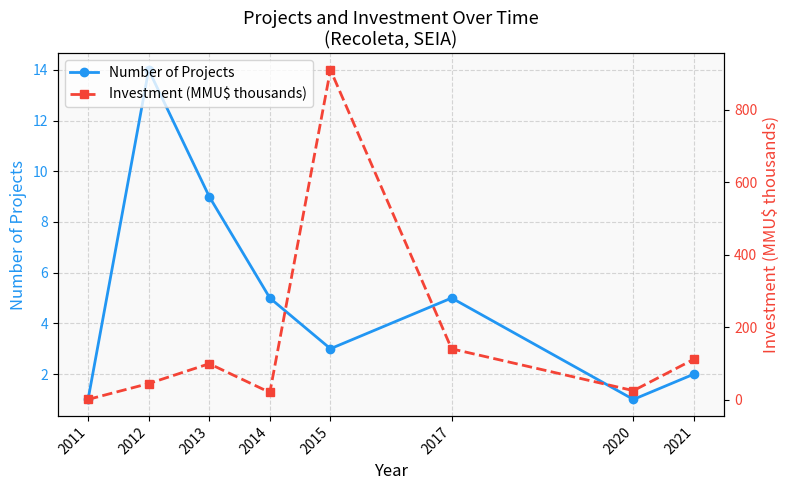

At which category is the sum across all series the highest?

2015